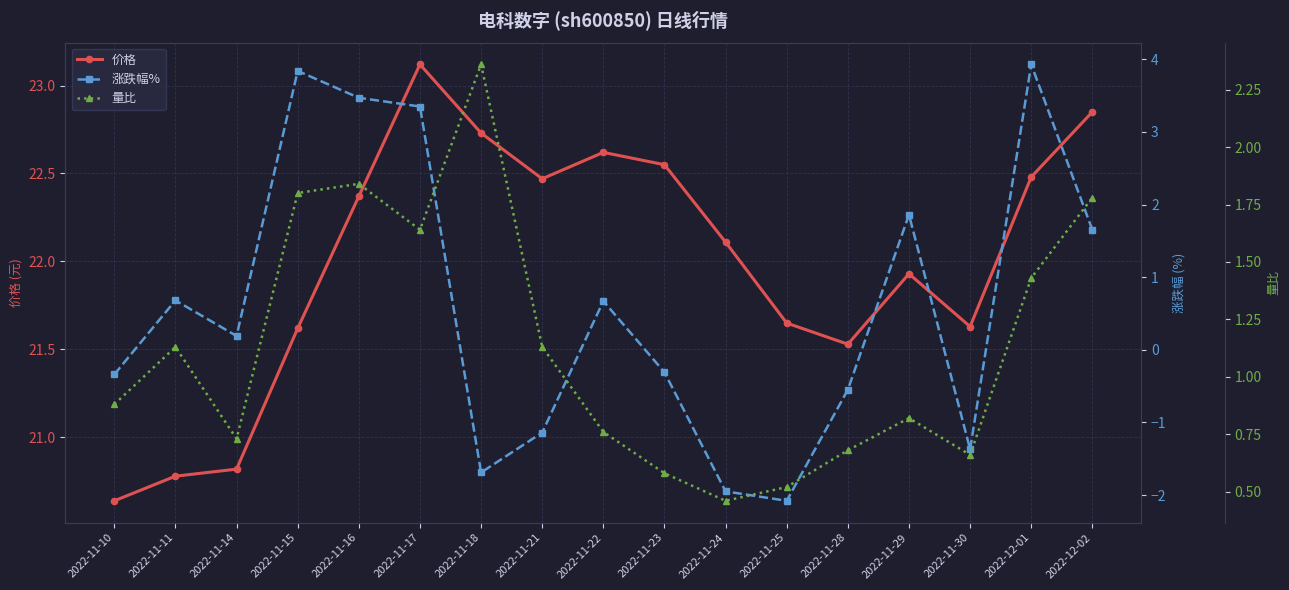

What is the maximum value for 涨跌幅%?

3.9